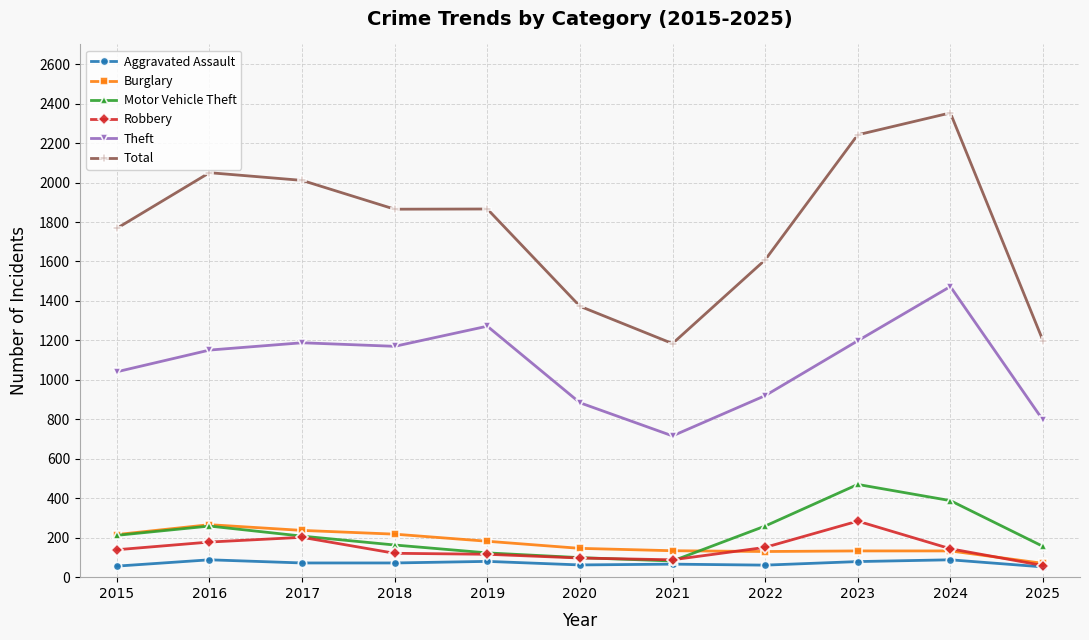

True or false: Robbery has more than 1 interior local peaks.

True